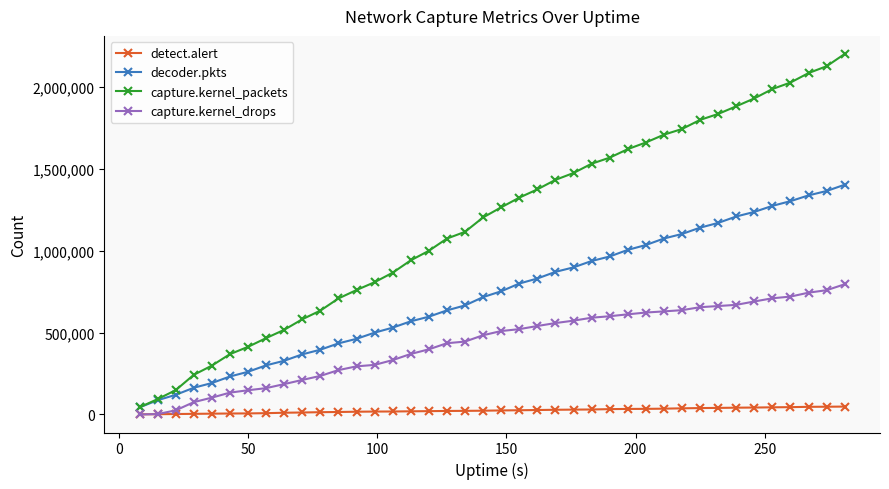

Rank the series by their average value, from highest to lowest.

capture.kernel_packets, decoder.pkts, capture.kernel_drops, detect.alert